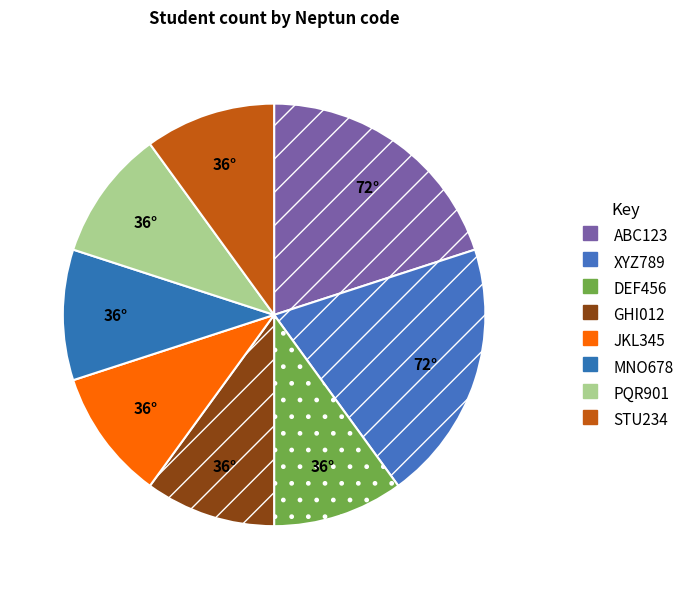

Count the number of slices in the pie.

8